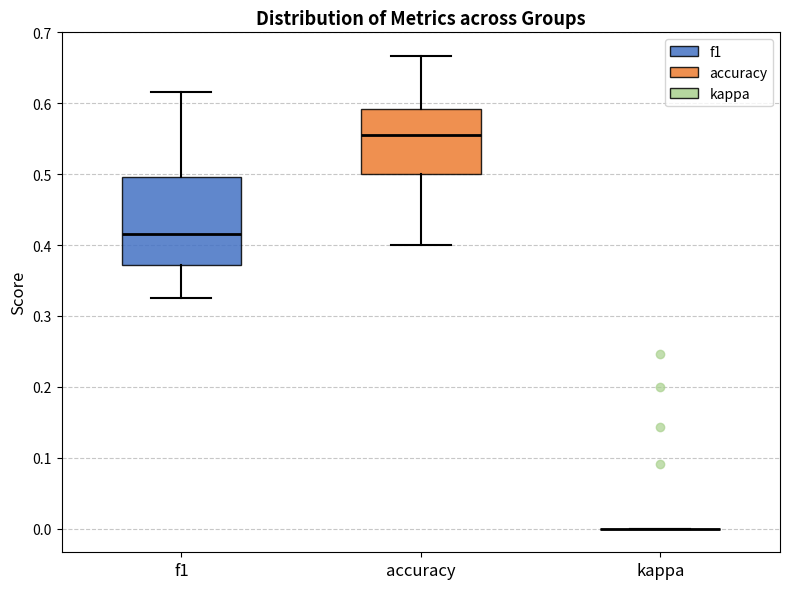

Reading left to right, read every box against the y-axis: the position of its median line, the range the box covers, and the ends of its whiskers. The values are not printed on the chart, so give them approximately, as read against the axis.

f1: median 0.42, box 0.37 to 0.50, whiskers 0.33 to 0.62
accuracy: median 0.56, box 0.50 to 0.59, whiskers 0.40 to 0.67
kappa: box collapsed to a line at 0.00, whiskers 0.00 to 0.00